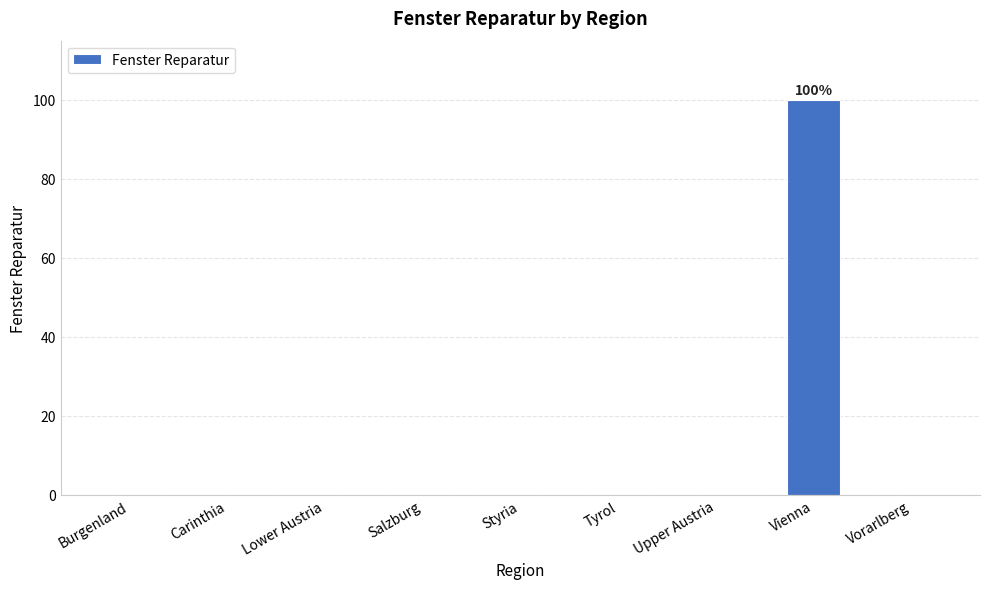

Count the number of categories in the chart.

9